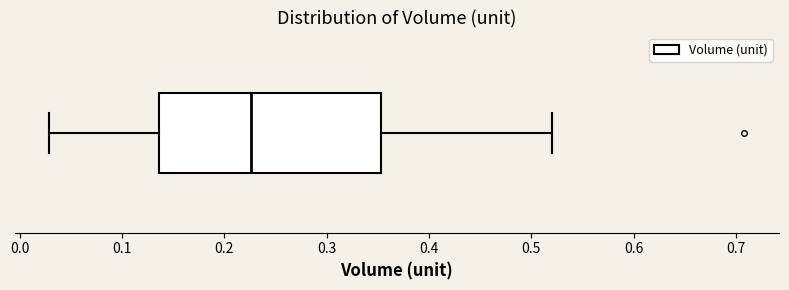

Read this box plot against the x-axis: the position of the median line, the range covered by the box, and the ends of both whiskers. The values are not printed on the chart, so give them approximately, as read against the axis.

median 0.23, box 0.14 to 0.35, whiskers 0.03 to 0.52